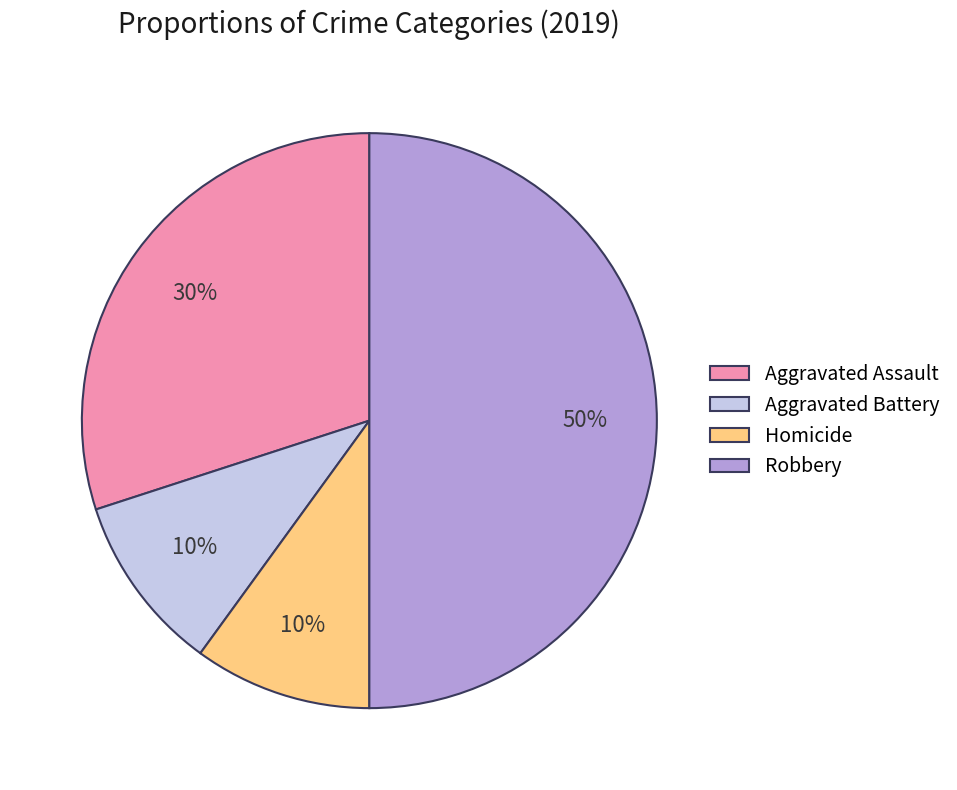

Which has a higher value, Homicide or Robbery?

Robbery